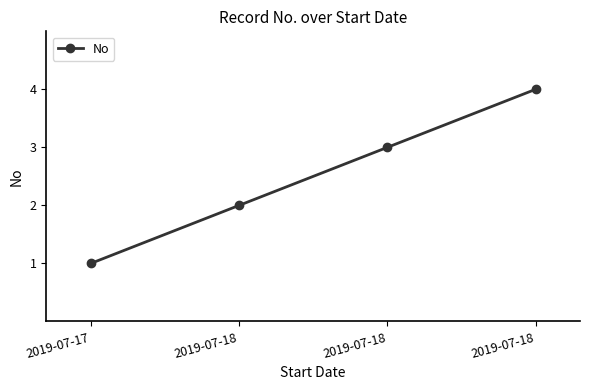

How many data points are less than 3?

2